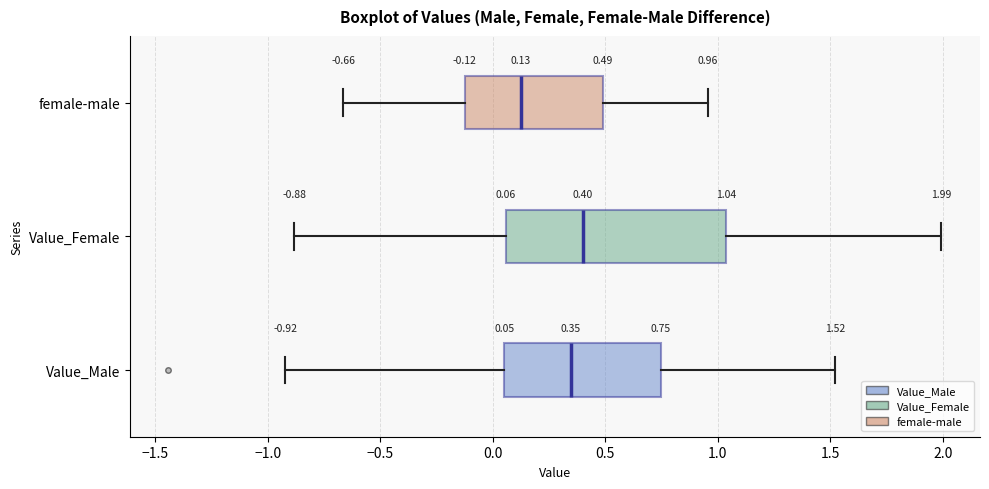

Which box has the furthest to the left median line?

female-male